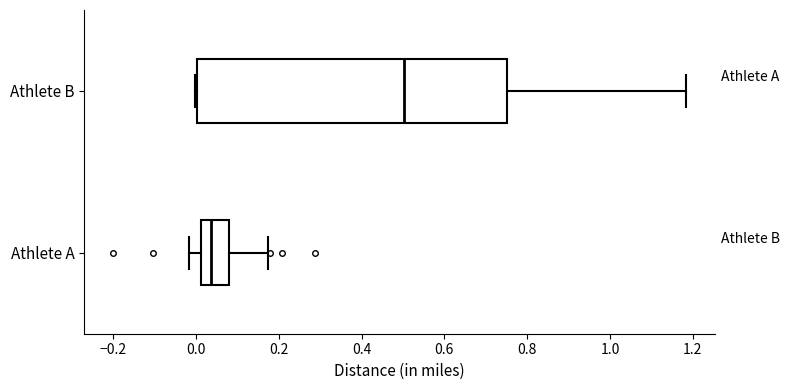

Reading bottom to top, transcribe this box plot: for each box, give where its median line is, the range the box spans, and where its two whiskers end, as read against the x-axis. The values are not printed on the chart, so give them approximately, as read against the axis.

Athlete A: median 0.04, box 0.02 to 0.08, whiskers -0.02 to 0.18
Athlete B: median 0.50, box 0.00 to 0.76, whiskers 0.00 to 1.18